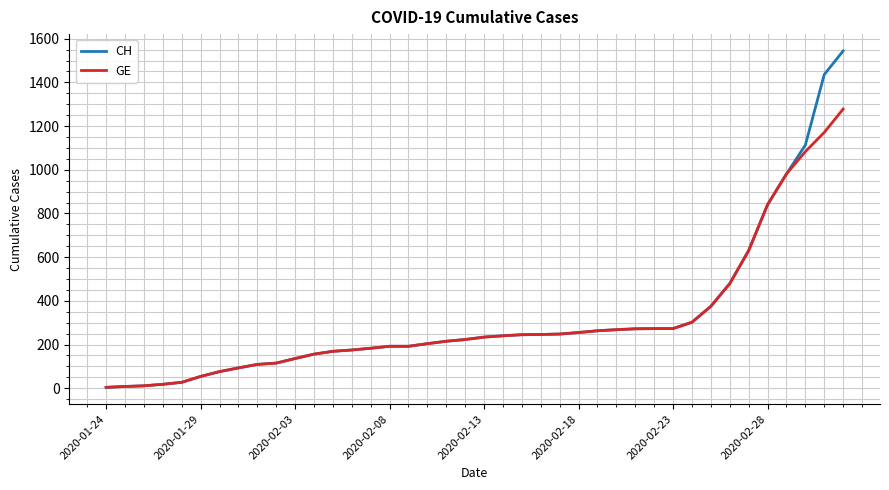

What is the highest value of the GE series?

1278